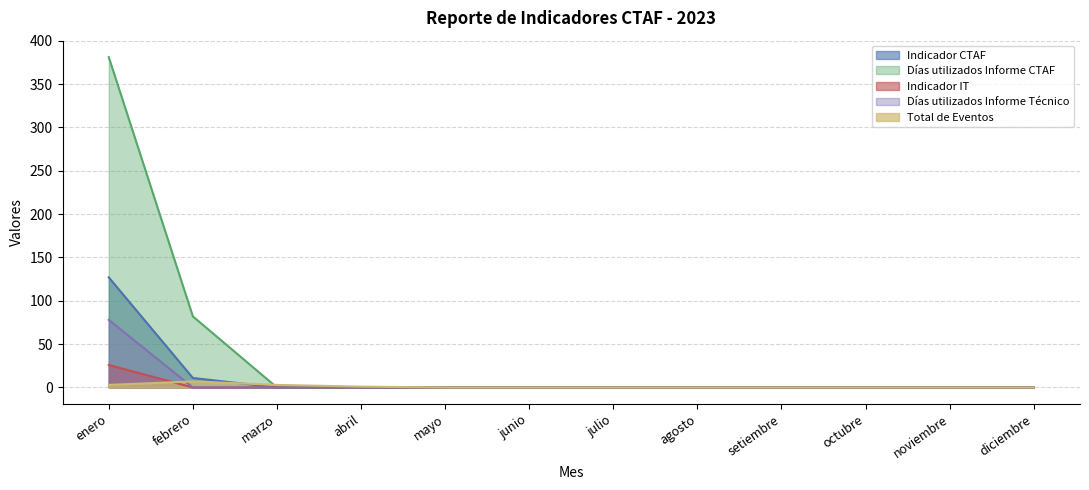

At how many categories does at least one series exceed 84?

1